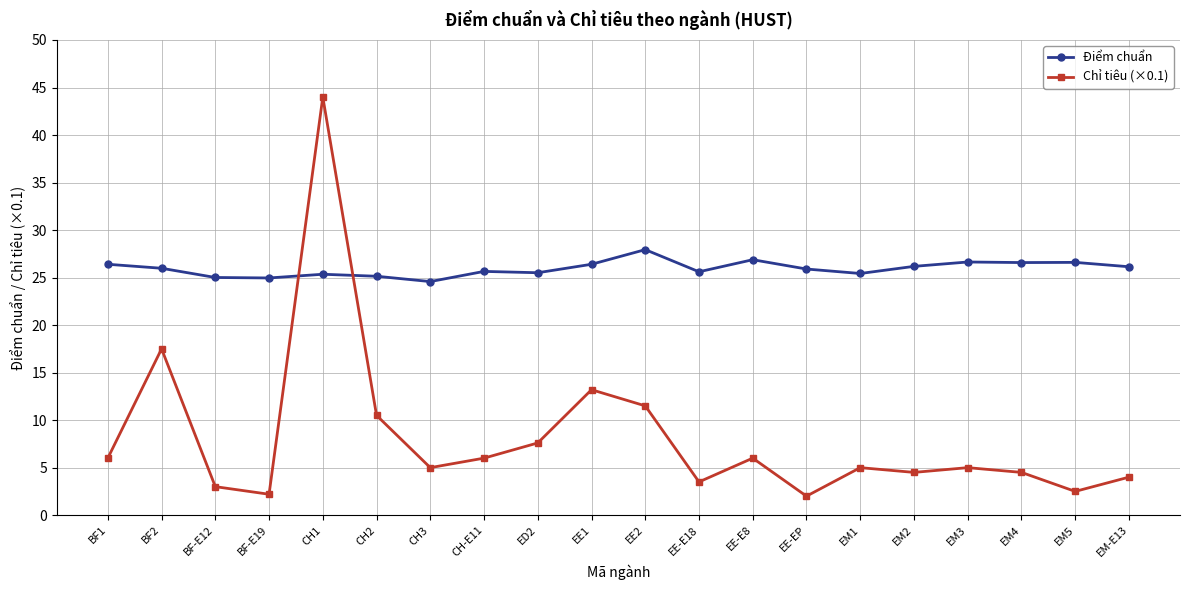

What is the difference between the second highest and second lowest values in the Điểm chuẩn series?

1.9